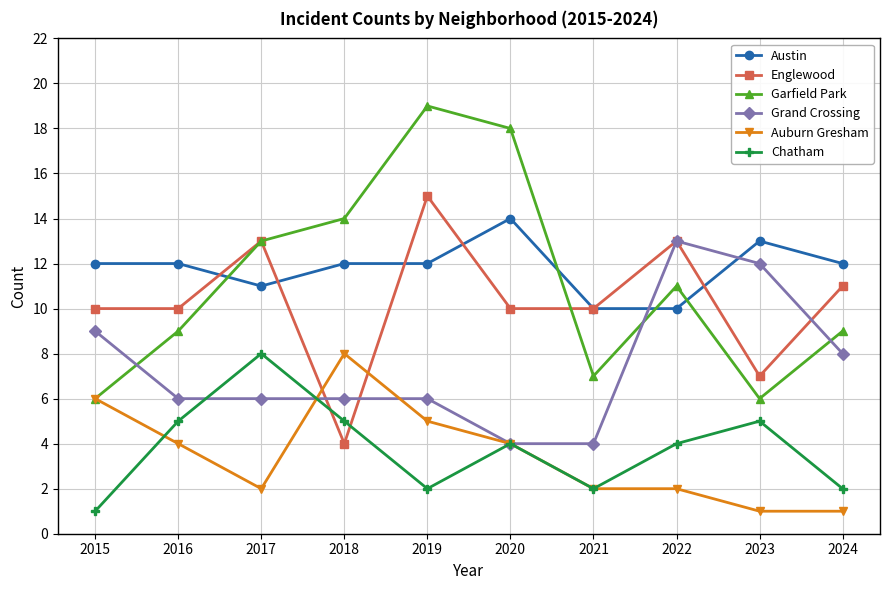

Reading right to left, transcribe all the data shown in this chart.

Austin: 2024=12	2023=13	2022=10	2021=10	2020=14	2019=12	2018=12	2017=11	2016=12	2015=12
Englewood: 2024=11	2023=7	2022=13	2021=10	2020=10	2019=15	2018=4	2017=13	2016=10	2015=10
Garfield Park: 2024=9	2023=6	2022=11	2021=7	2020=18	2019=19	2018=14	2017=13	2016=9	2015=6
Grand Crossing: 2024=8	2023=12	2022=13	2021=4	2020=4	2019=6	2018=6	2017=6	2016=6	2015=9
Auburn Gresham: 2024=1	2023=1	2022=2	2021=2	2020=4	2019=5	2018=8	2017=2	2016=4	2015=6
Chatham: 2024=2	2023=5	2022=4	2021=2	2020=4	2019=2	2018=5	2017=8	2016=5	2015=1